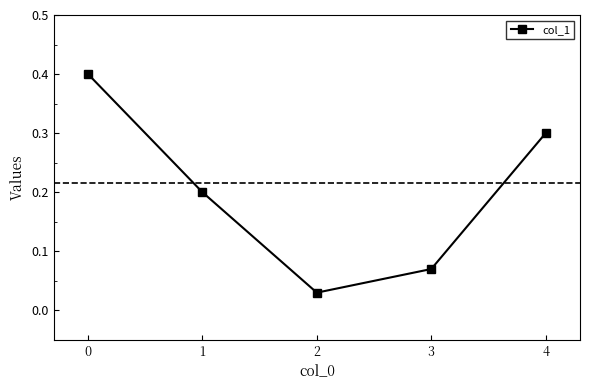

What is the value of the 2nd point from the left?

0.2